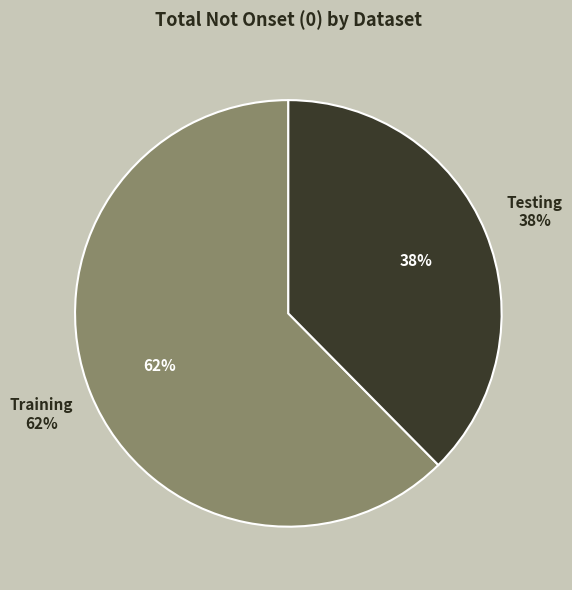

What is the smallest slice in the pie chart?

Testing